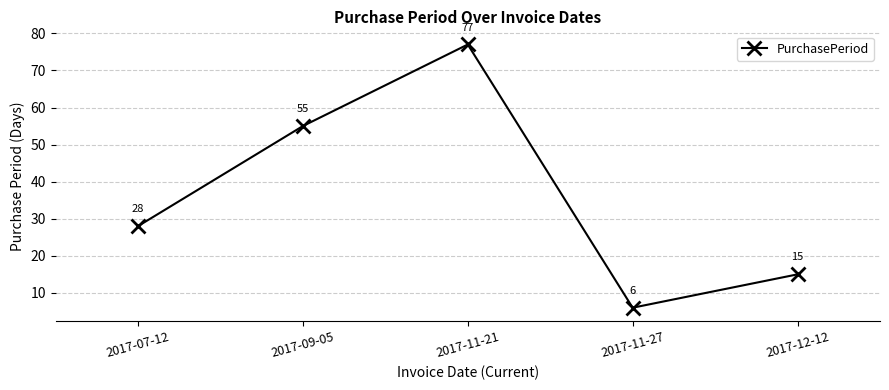

Where is the first local minimum?

2017-11-27